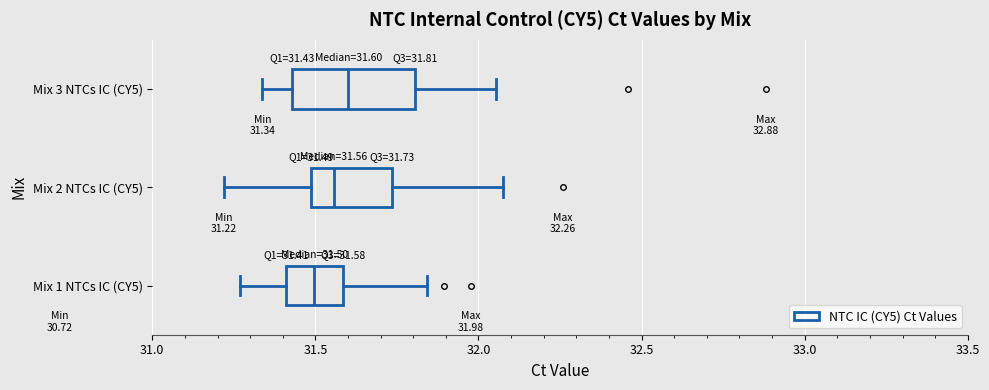

Which box is the widest, from its left edge to its right edge?

Mix 3 NTCs IC (CY5)